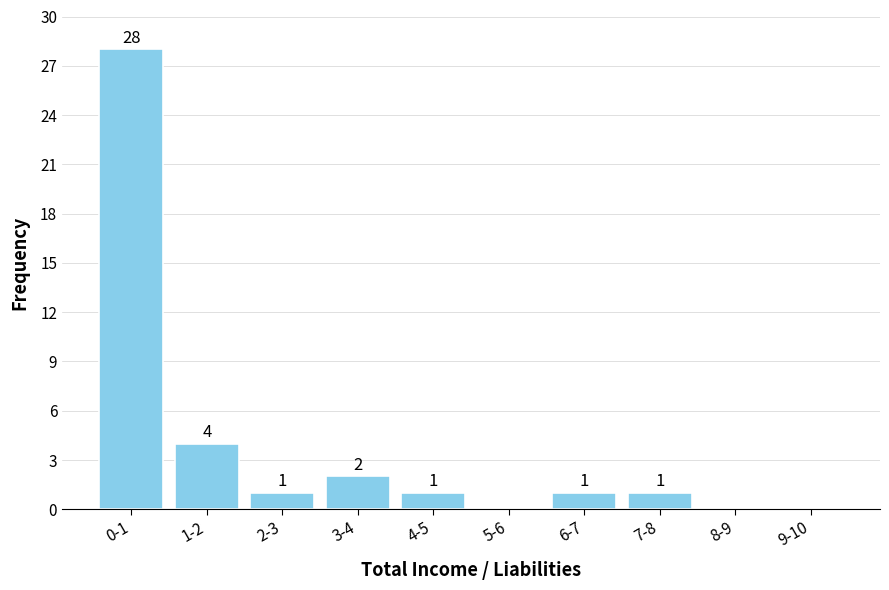

Reading left to right, what are all the values shown in this chart?

0-1=28	1-2=4	2-3=1	3-4=2	4-5=1	5-6=0	6-7=1	7-8=1	8-9=0	9-10=0